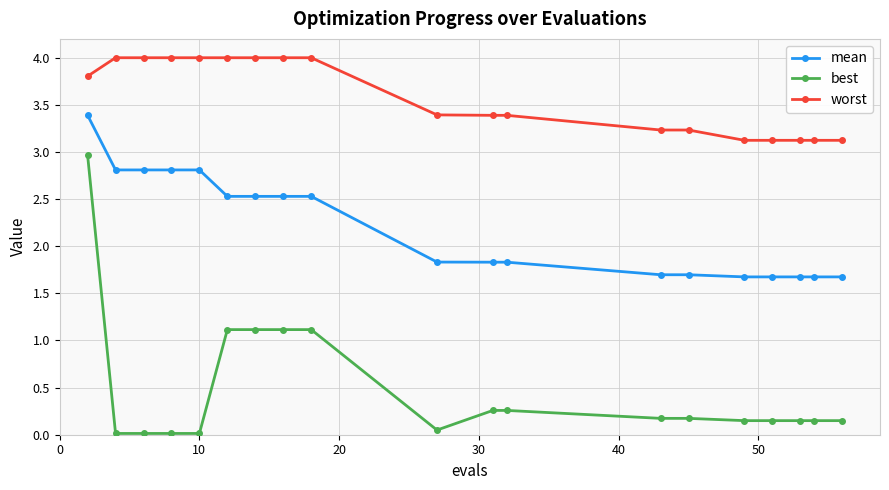

True or false: best and worst cross at least once.

False